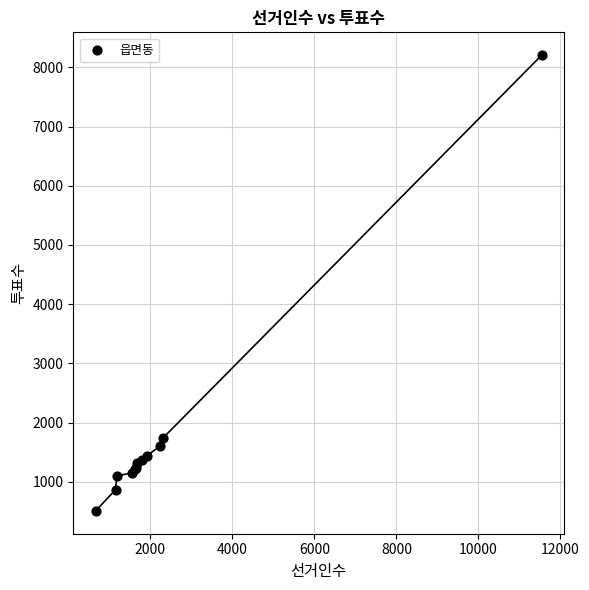

What Y value in the scatter plot is closest to 4357?

1743